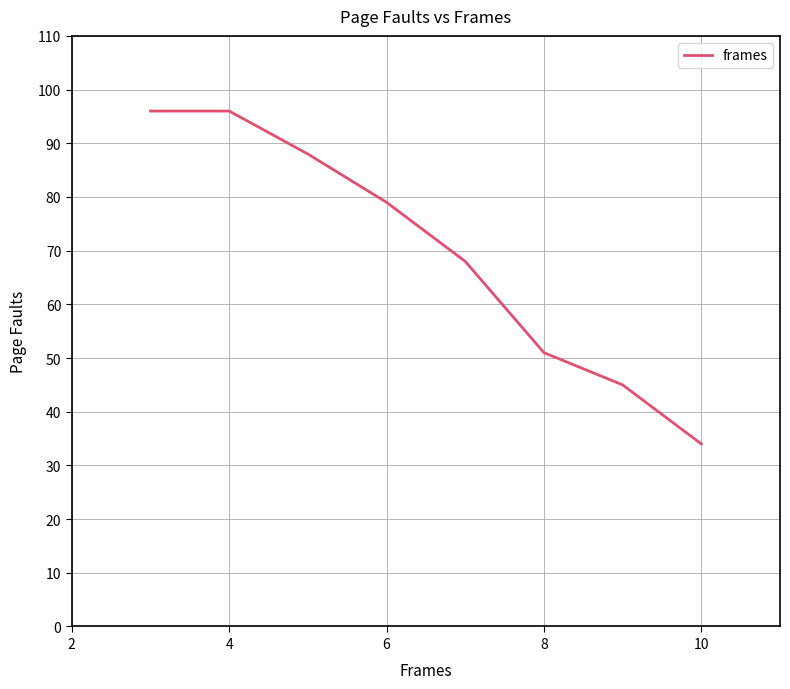

What is the difference between the maximum and minimum values?

62